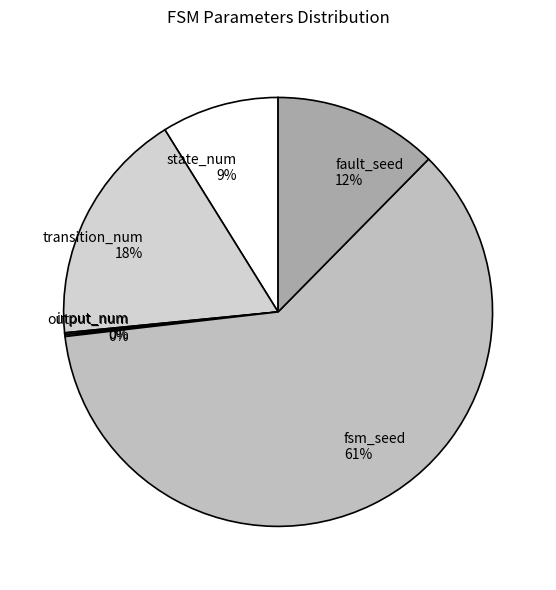

Does state_num account for over 50% of the chart?

No